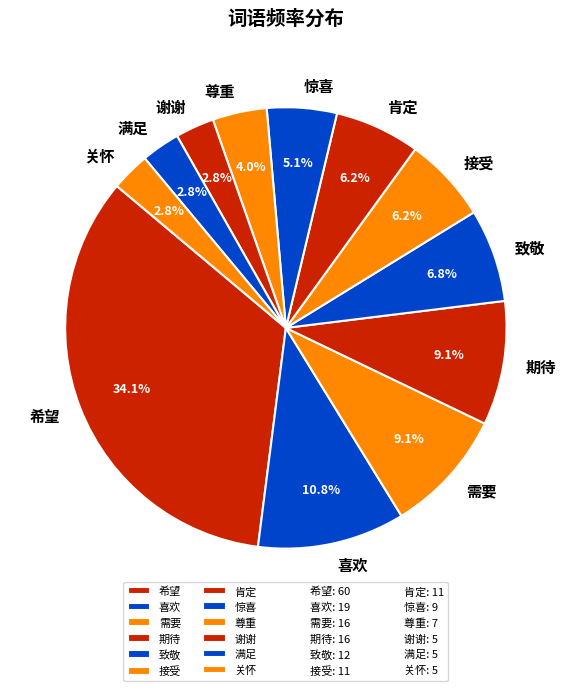

Is there a majority slice in this chart?

No